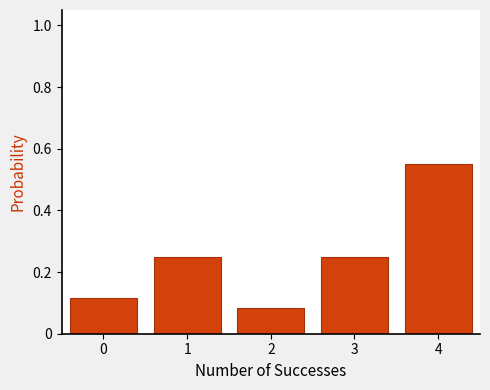

Which has a higher value, 3 or 4?

4